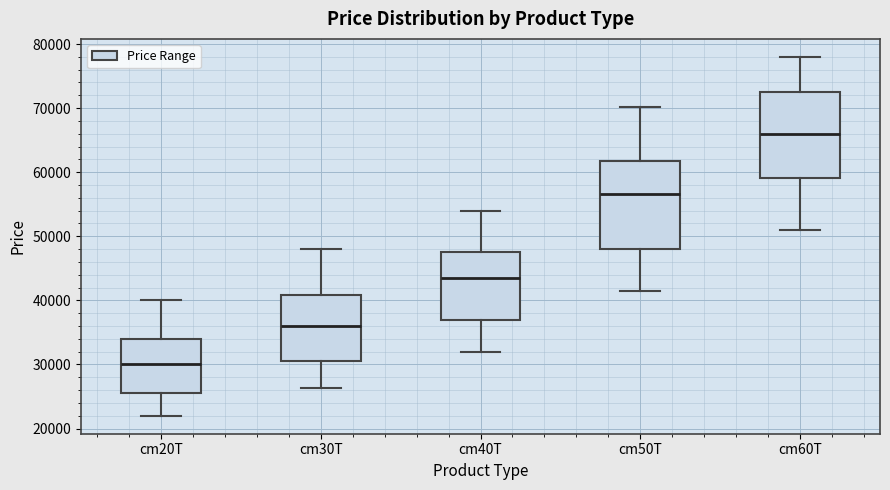

Reading left to right, read every box against the y-axis: the position of its median line, the range the box covers, and the ends of its whiskers. The values are not printed on the chart, so give them approximately, as read against the axis.

cm20T: median 30000, box 26000 to 34000, whiskers 22000 to 40000
cm30T: median 36000, box 31000 to 41000, whiskers 26000 to 48000
cm40T: median 44000, box 37000 to 48000, whiskers 32000 to 54000
cm50T: median 57000, box 48000 to 62000, whiskers 41000 to 70000
cm60T: median 66000, box 59000 to 73000, whiskers 51000 to 78000